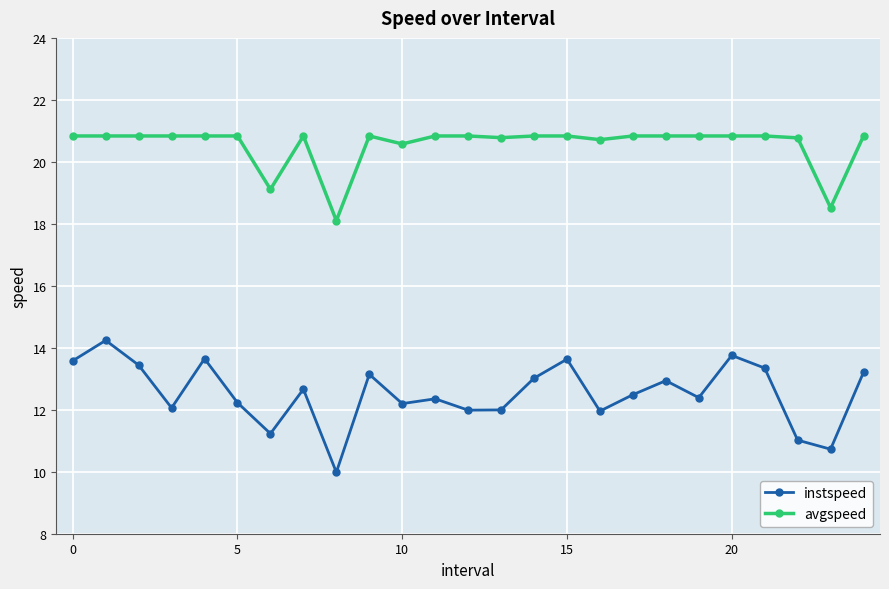

True or false: avgspeed has more than 0 interior local peaks.

True